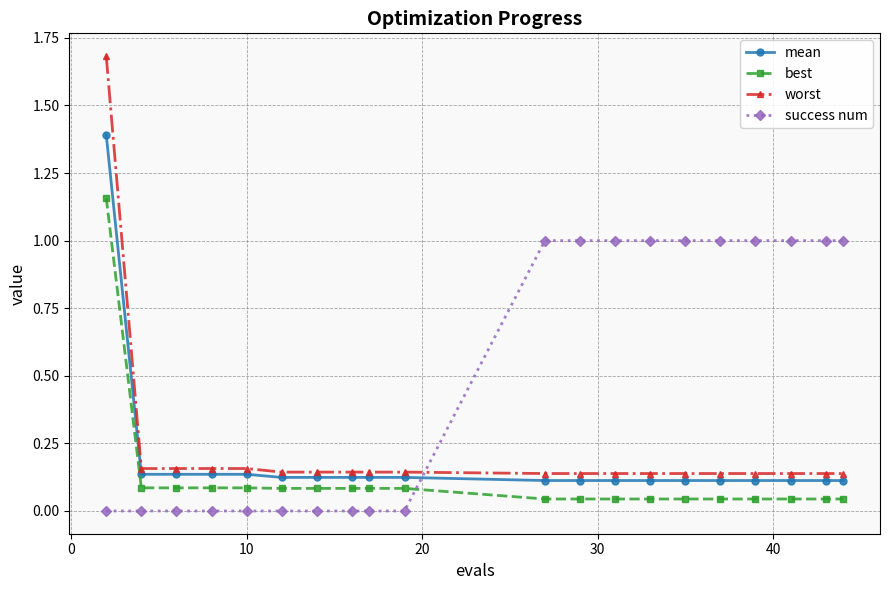

True or false: best and mean intersect in this chart.

False